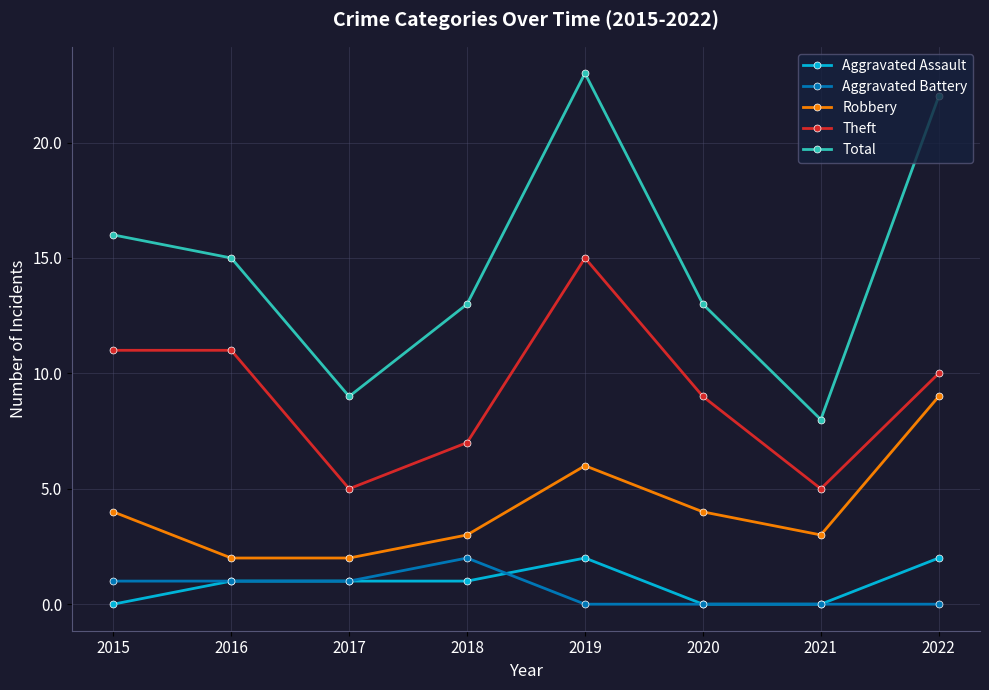

What is the greatest value displayed?

23